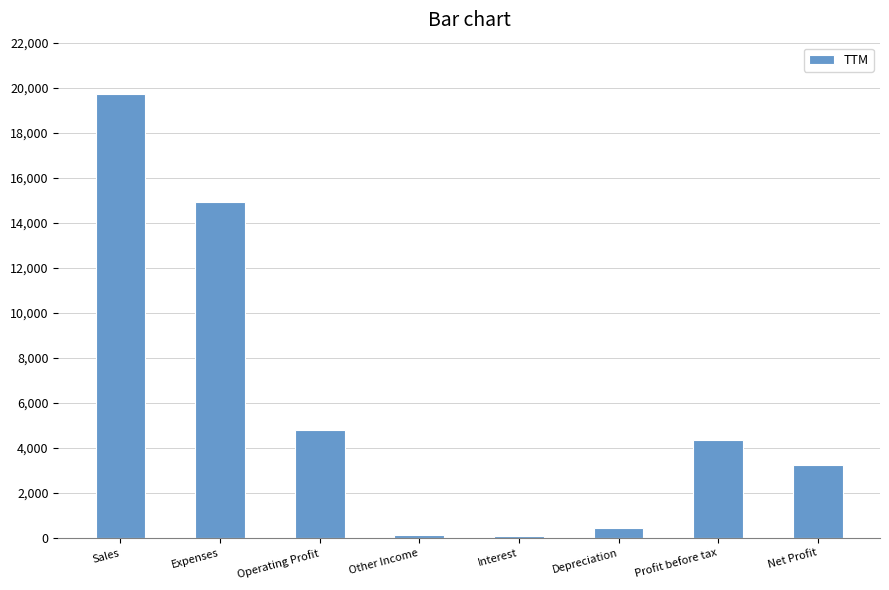

What is the label of the 8th bar from the left?

Net Profit